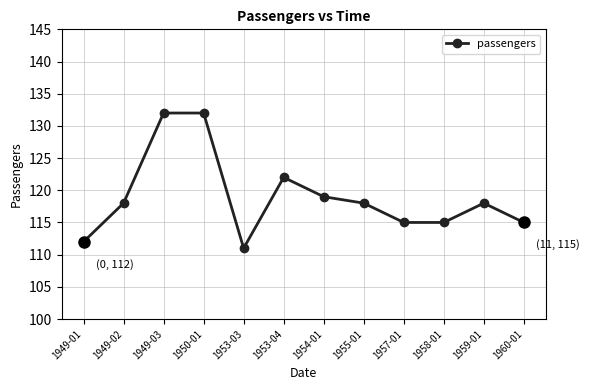

True or false: there are more than 0 points higher than both neighbors.

True